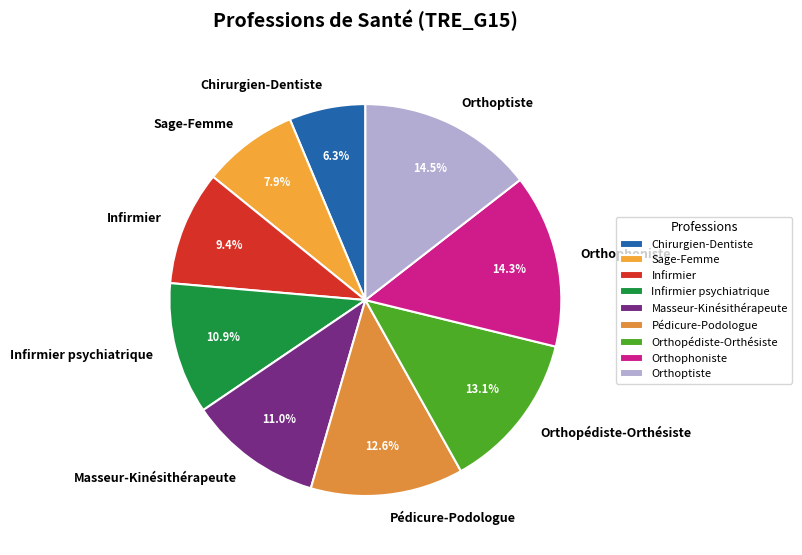

The Orthophoniste slice represents 7% of the pie. True or false?

False